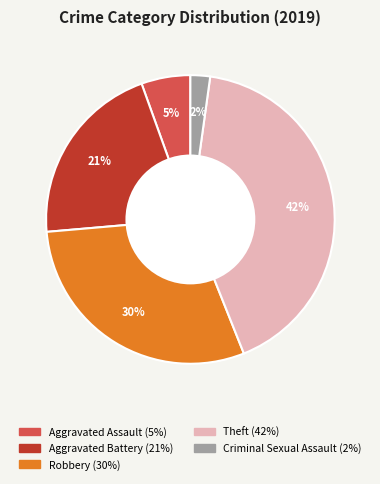

Is there a majority slice in this chart?

No